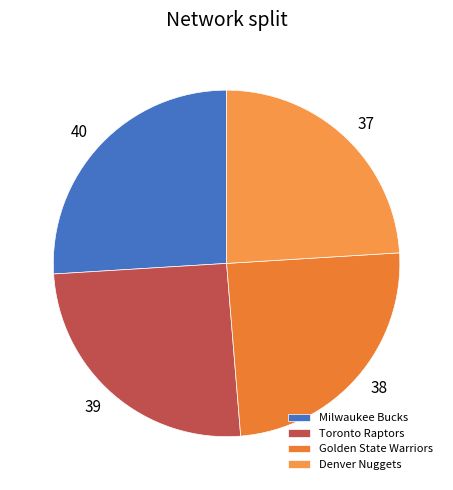

Rank the categories by value from highest to lowest.

Milwaukee Bucks, Toronto Raptors, Golden State Warriors, Denver Nuggets